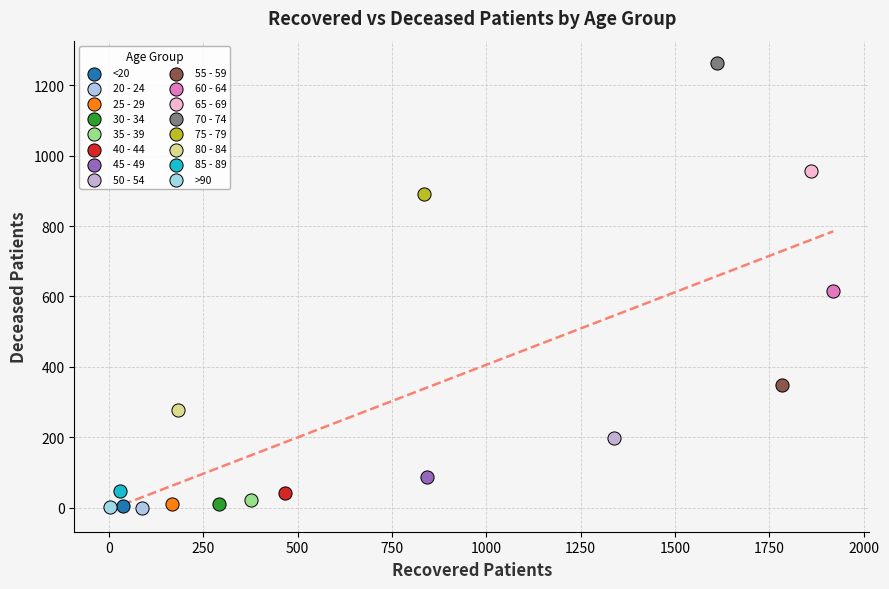

What are all the series names shown in the legend?

<20, 20 - 24, 25 - 29, 30 - 34, 35 - 39, 40 - 44, 45 - 49, 50 - 54, 55 - 59, 60 - 64, 65 - 69, 70 - 74, 75 - 79, 80 - 84, 85 - 89, >90